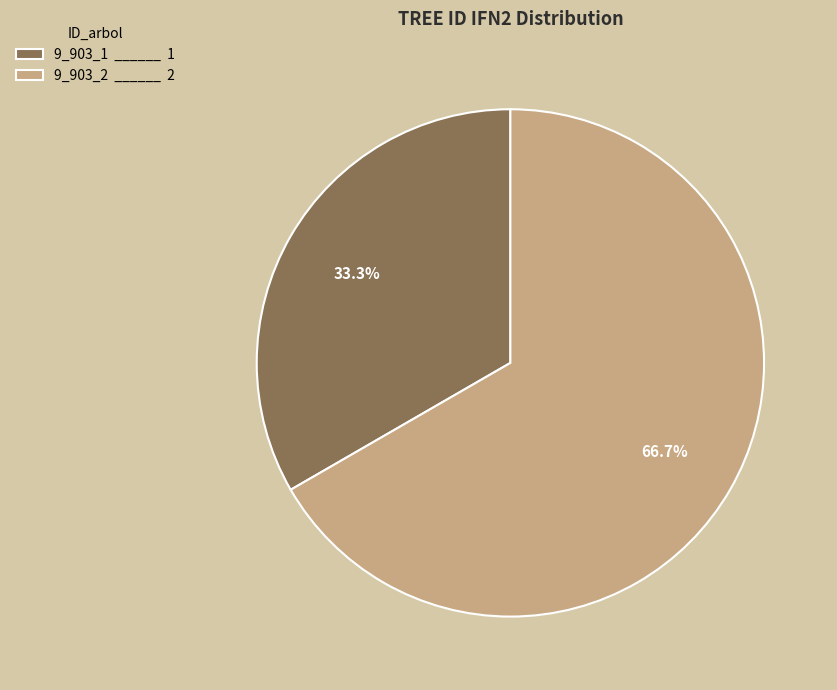

Is there any slice that represents more than half of the pie?

Yes